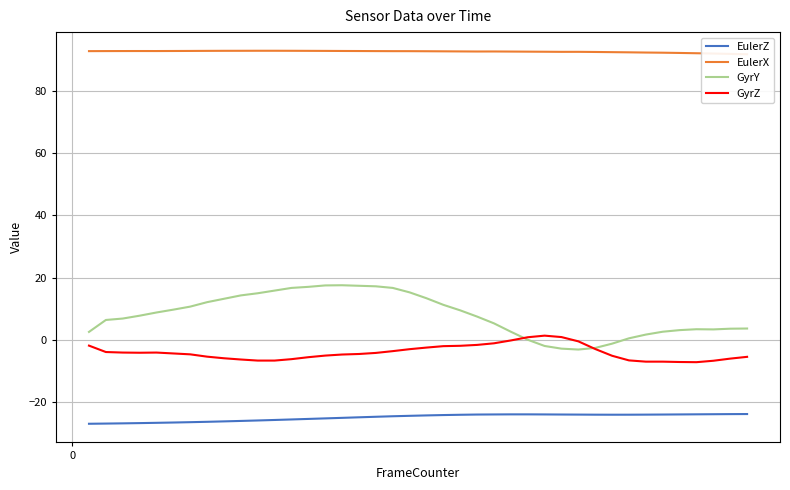

What is the maximum value for EulerZ?

-23.9